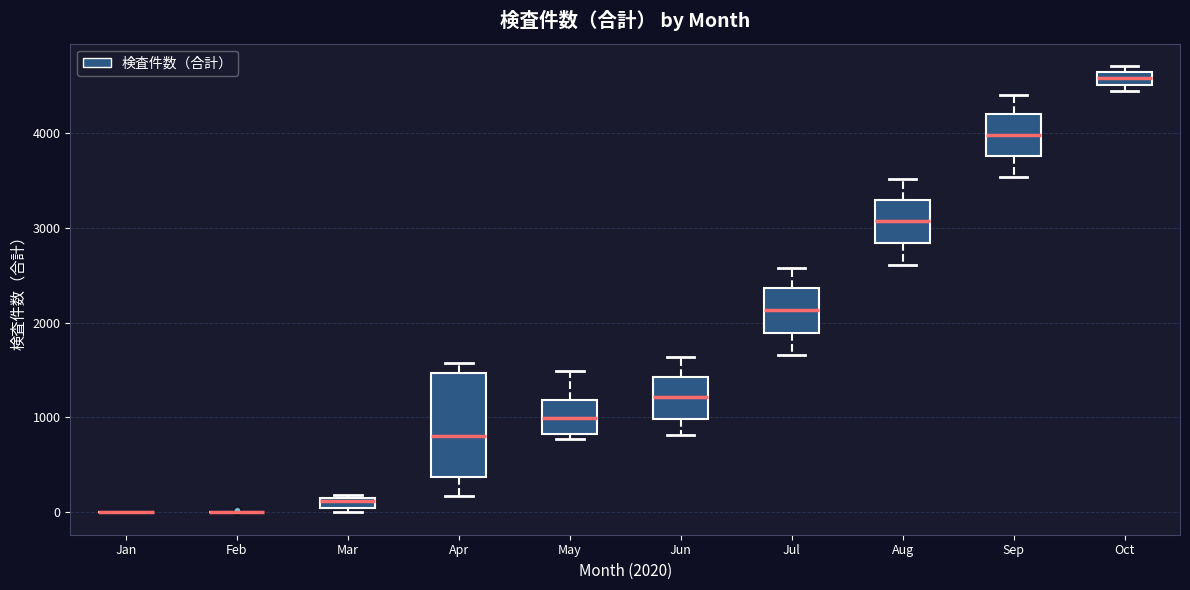

Comparing the boxes themselves (not the whiskers), which one is the tallest?

Apr